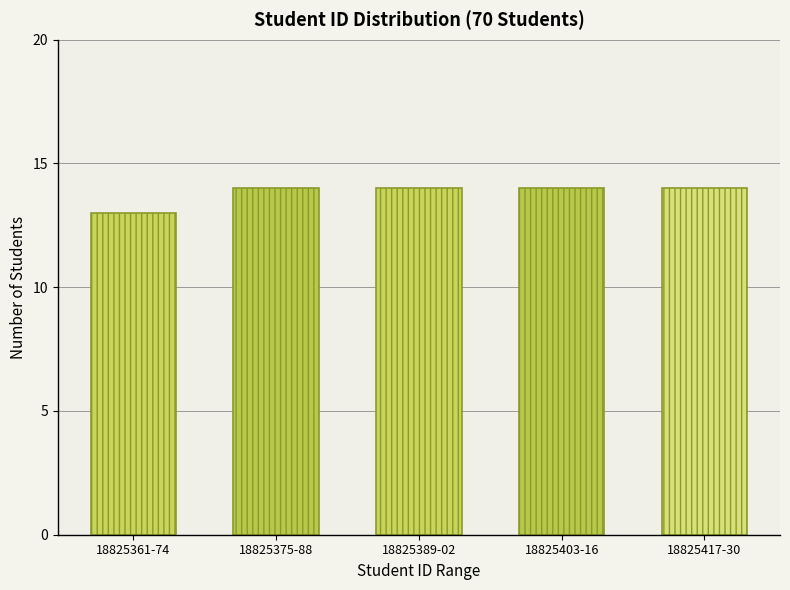

Reading left to right, list all the values displayed in this chart.

18825361-74=13	18825375-88=14	18825389-02=14	18825403-16=14	18825417-30=14